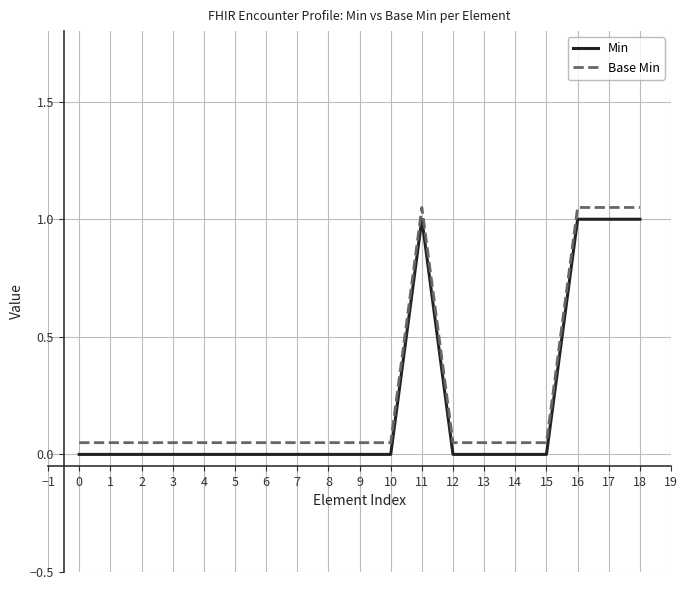

Is the value of Base Min at 9 greater than the value of Min at 11?

No